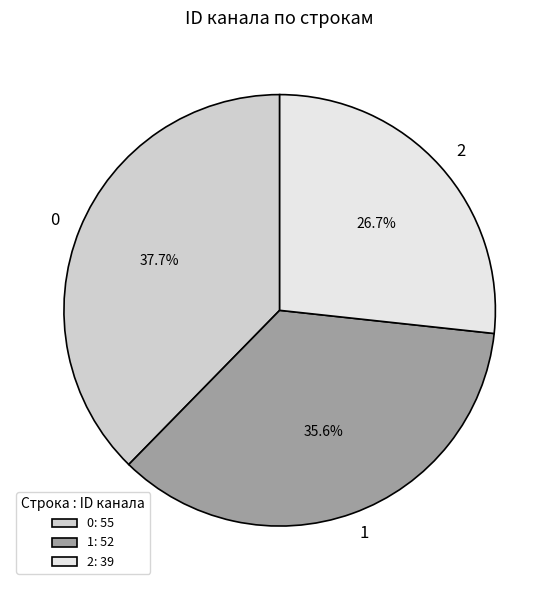

Is there any slice that represents more than half of the pie?

No